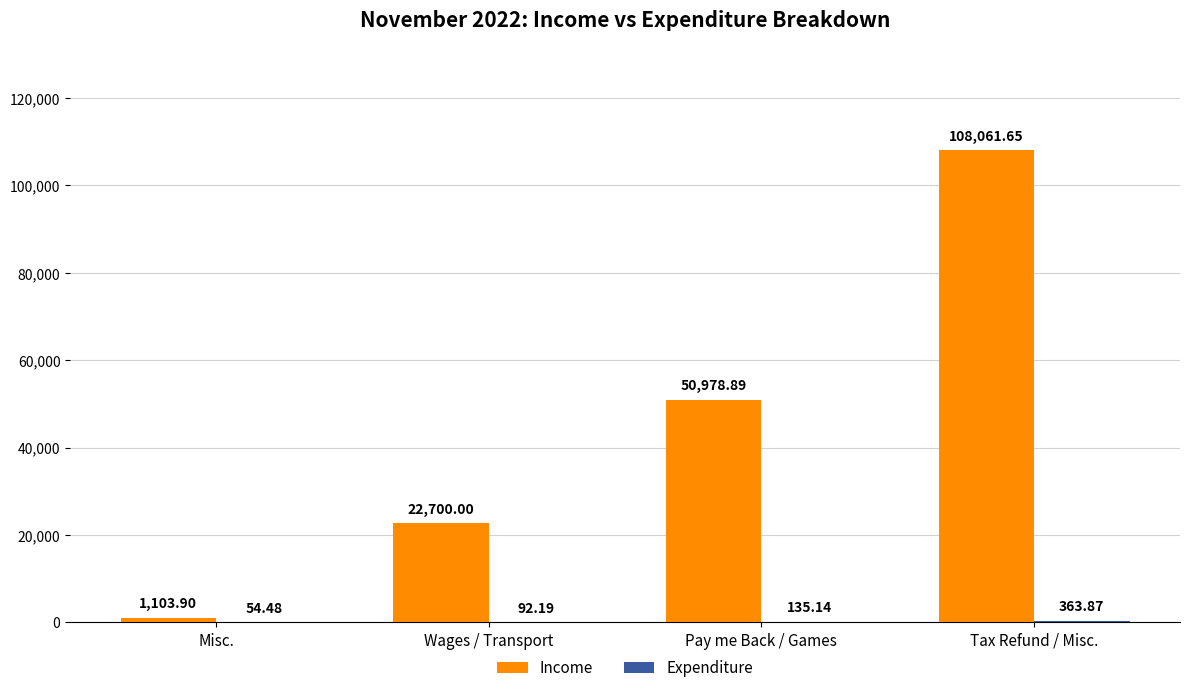

At which label is Income closest to 54582?

Pay me Back / Games